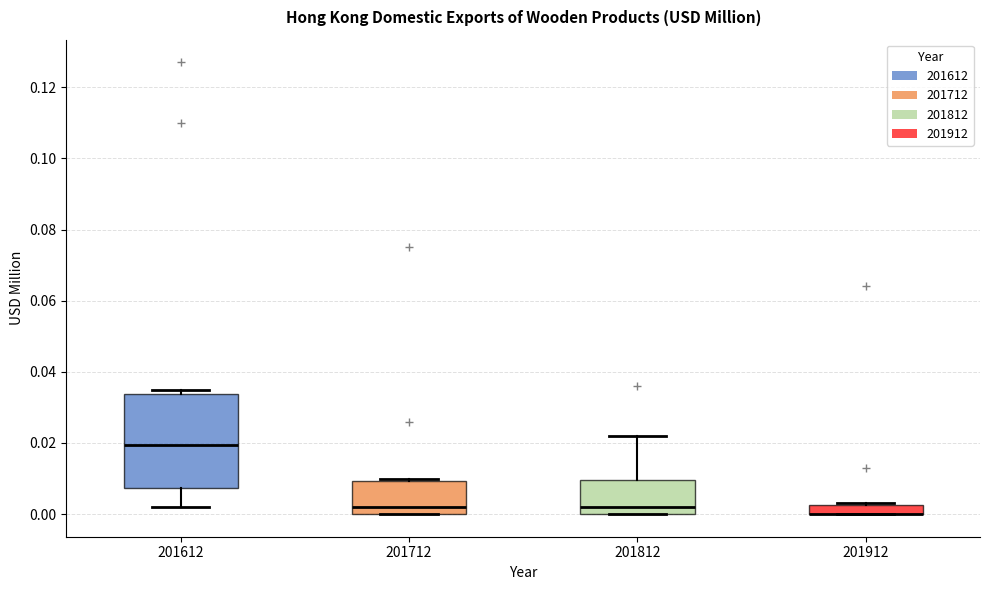

Comparing the boxes themselves (not the whiskers), which one is the tallest?

201612